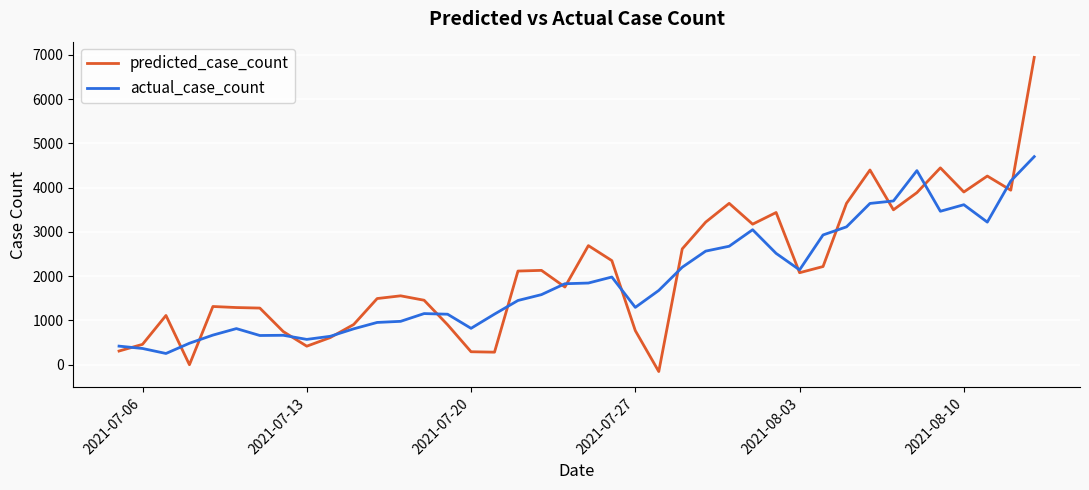

What is the greatest value displayed?

6942.9